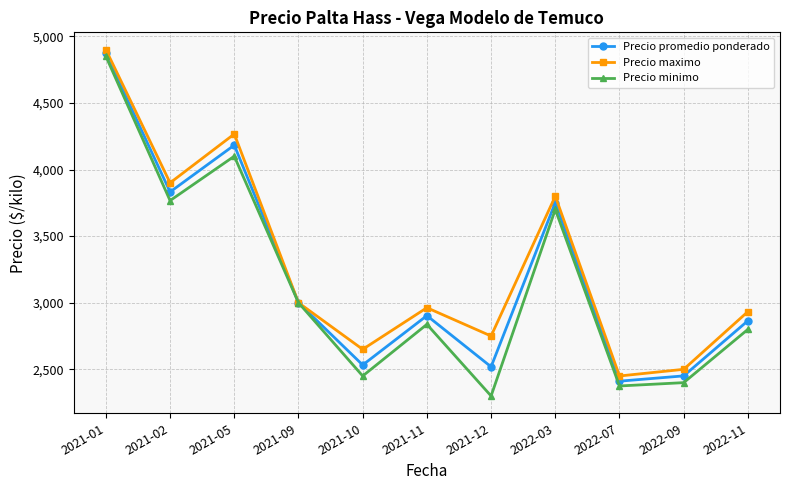

Rank the categories by Precio maximo value from highest to lowest.

2021-01, 2021-05, 2021-02, 2022-03, 2021-09, 2021-11, 2022-11, 2021-12, 2021-10, 2022-09, 2022-07